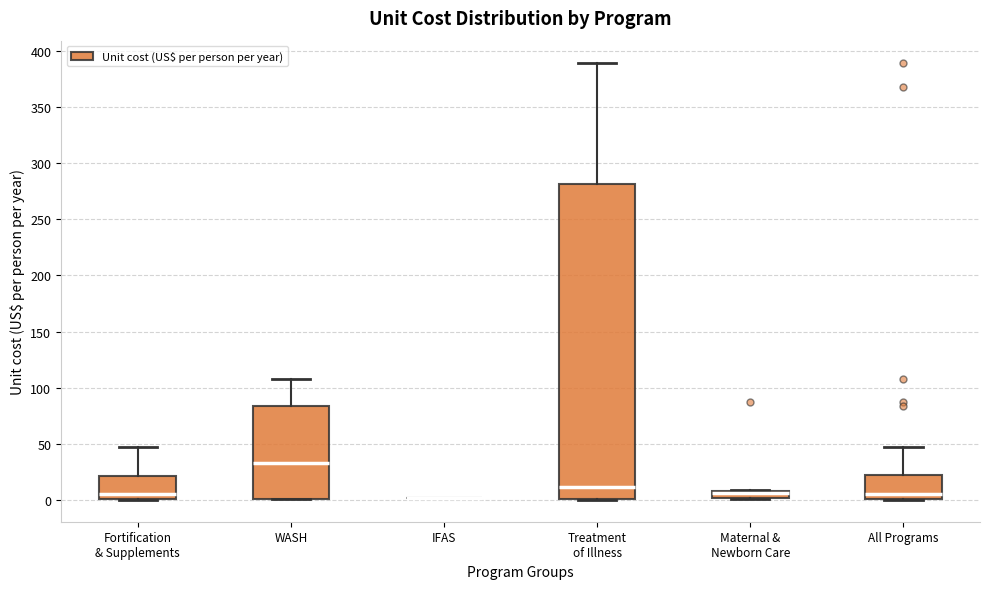

Which box is the tallest, from its lower edge to its upper edge?

Treatment of Illness